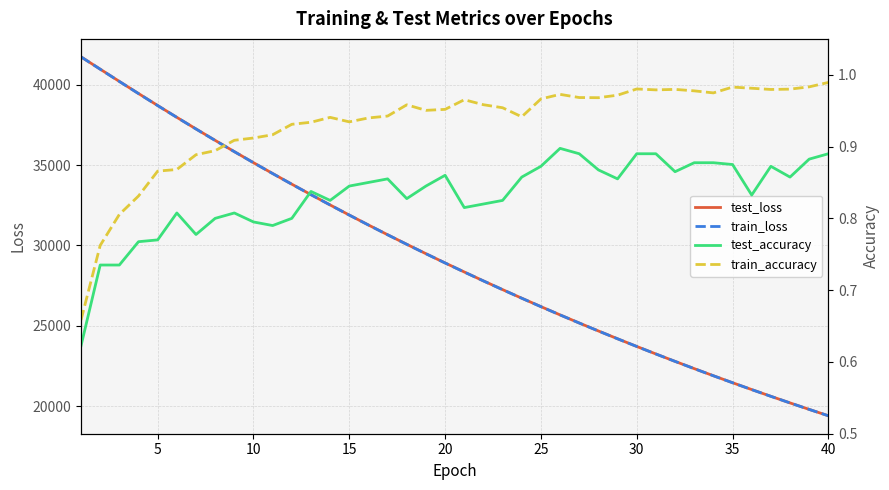

How many distinct data groups are displayed?

4